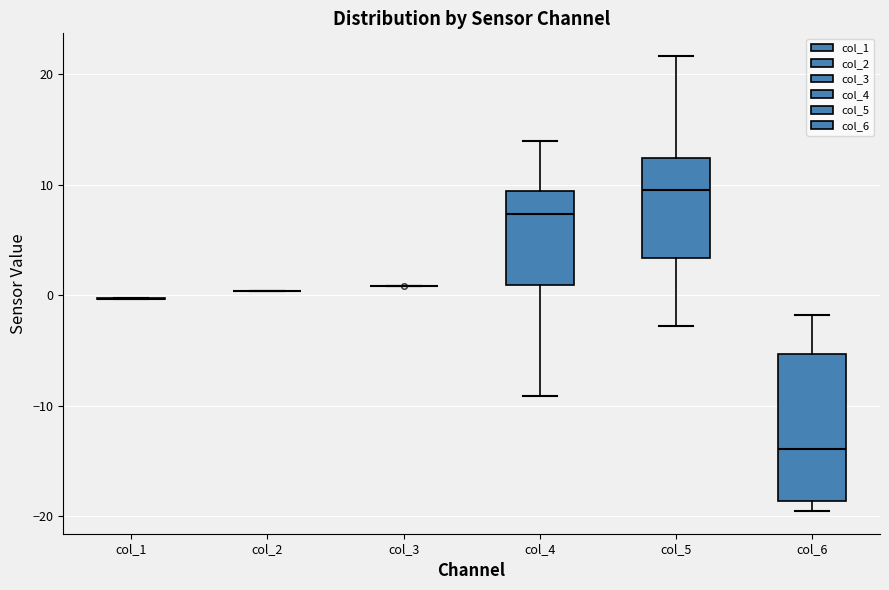

Comparing the boxes themselves (not the whiskers), which one is the tallest?

col_6